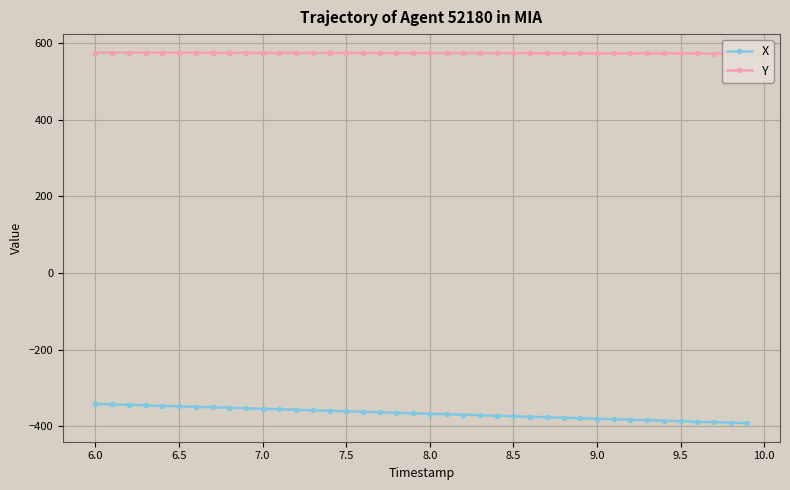

What is the greatest value displayed?

575.9